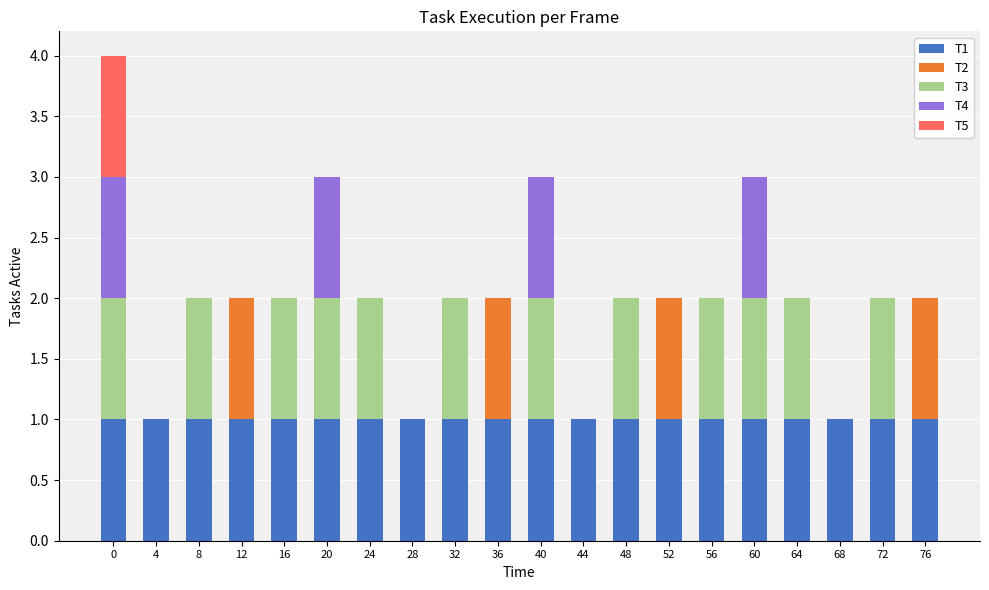

True or false: T1 has a value of 1 at 44.

True